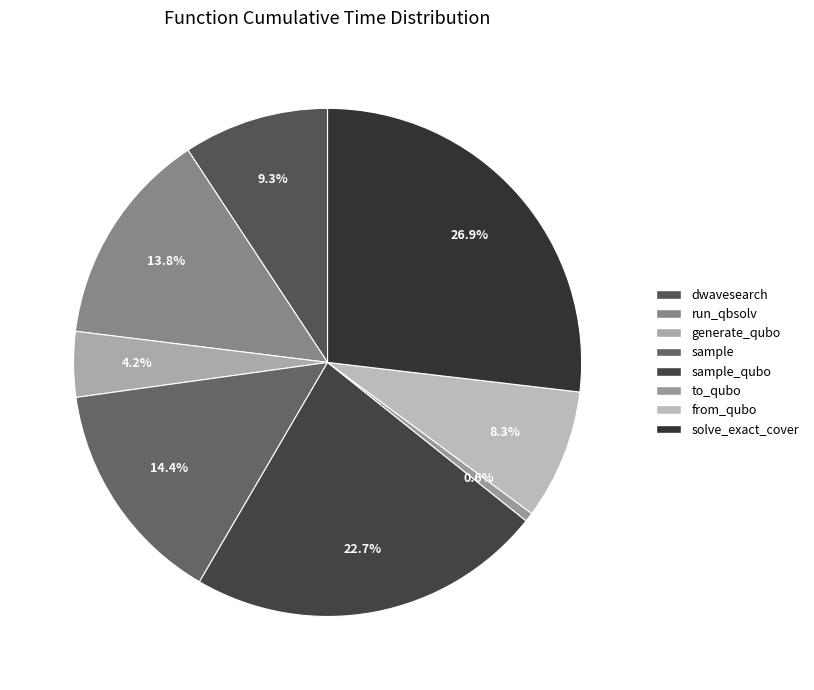

Does any single category account for the majority?

No